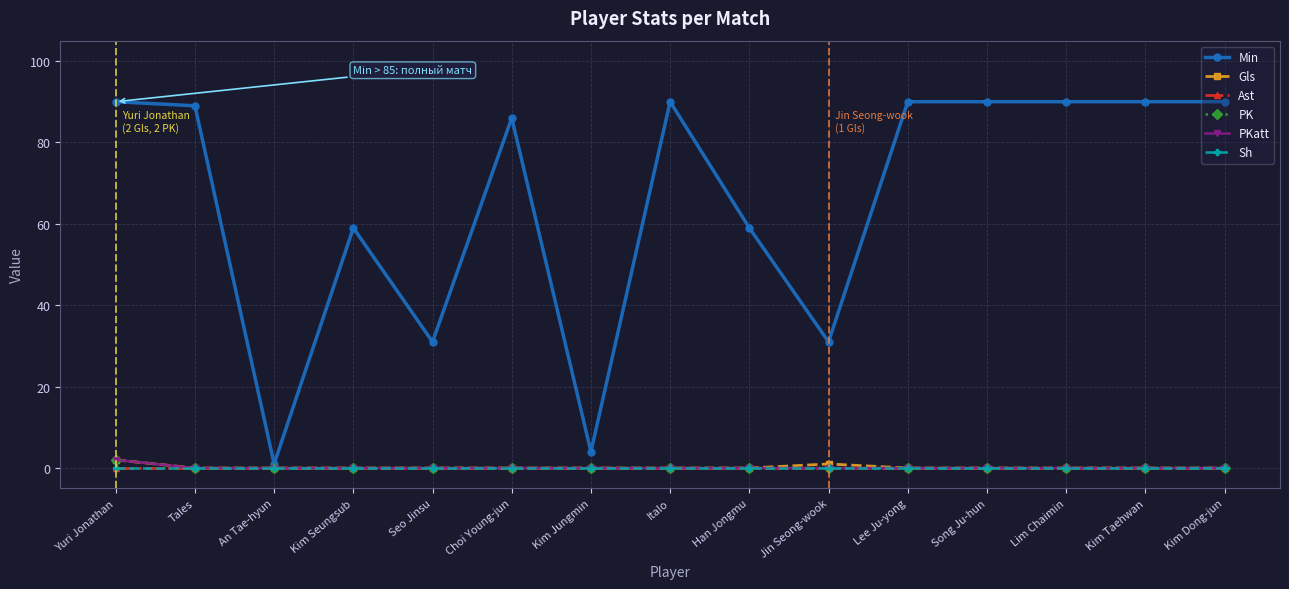

The Min series shows 0 at An Tae-hyun. True or false?

False